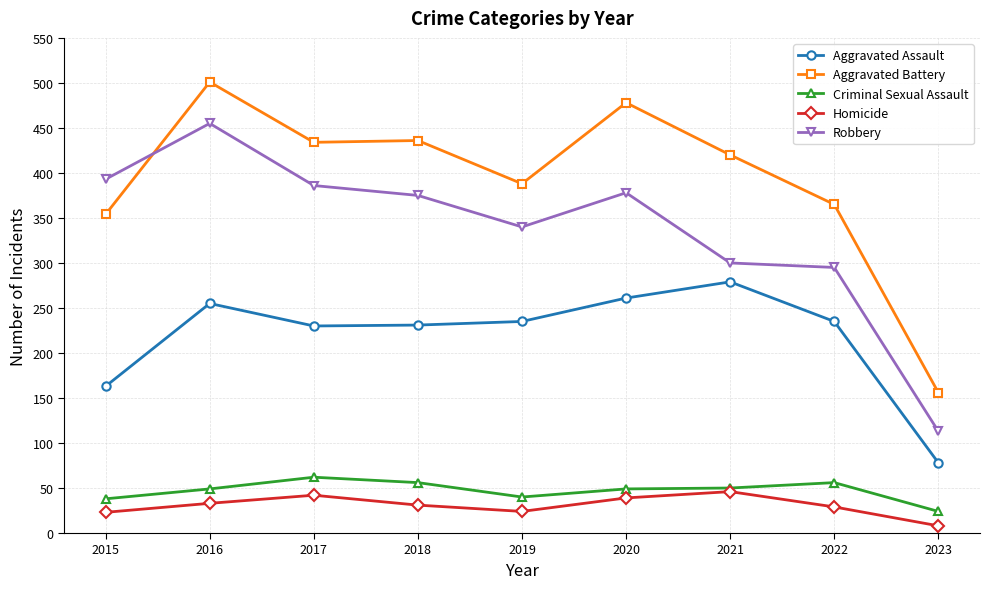

Where is Aggravated Battery nearest to the value 328?

2015